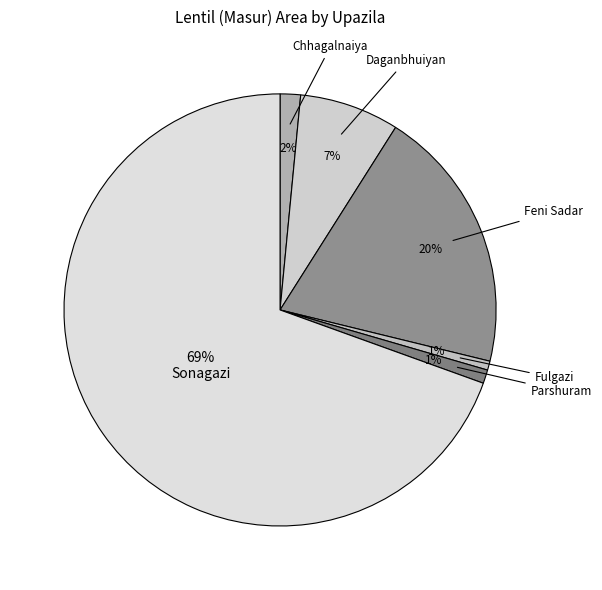

How many segments does this pie chart have?

6